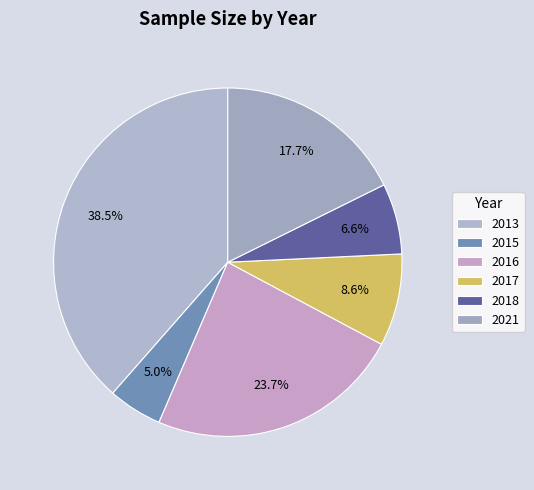

Which category has the smallest portion of the pie?

2015